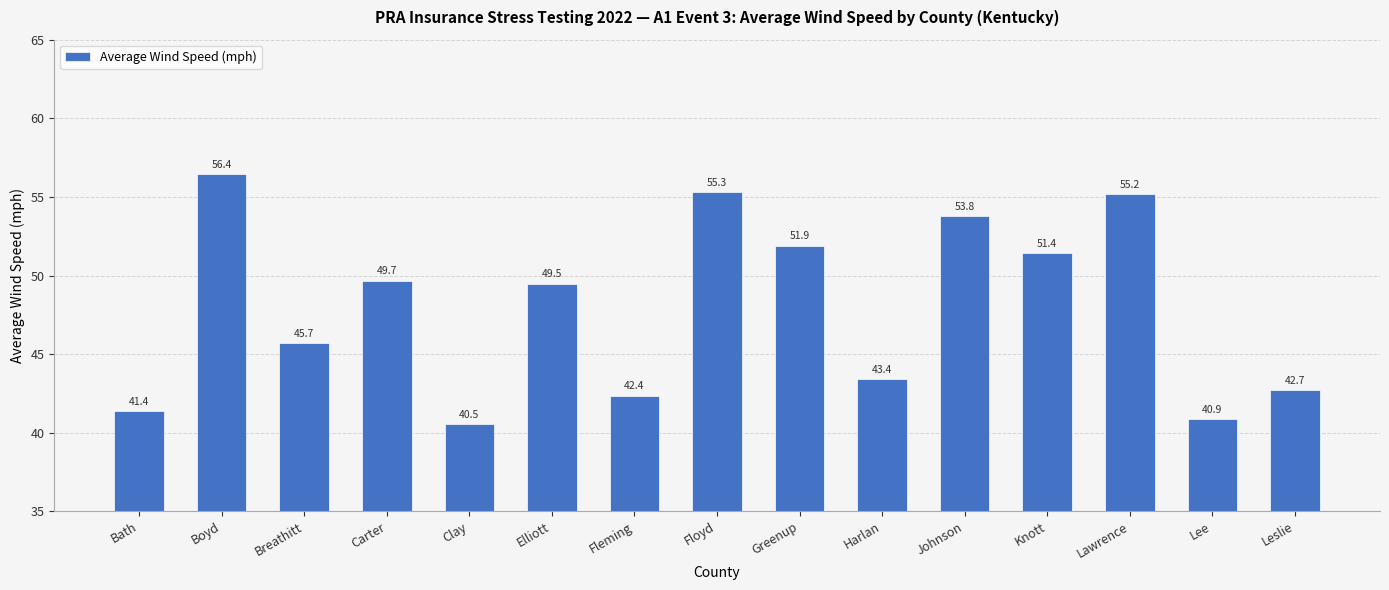

Is it true that the value at Bath is 12.1?

False